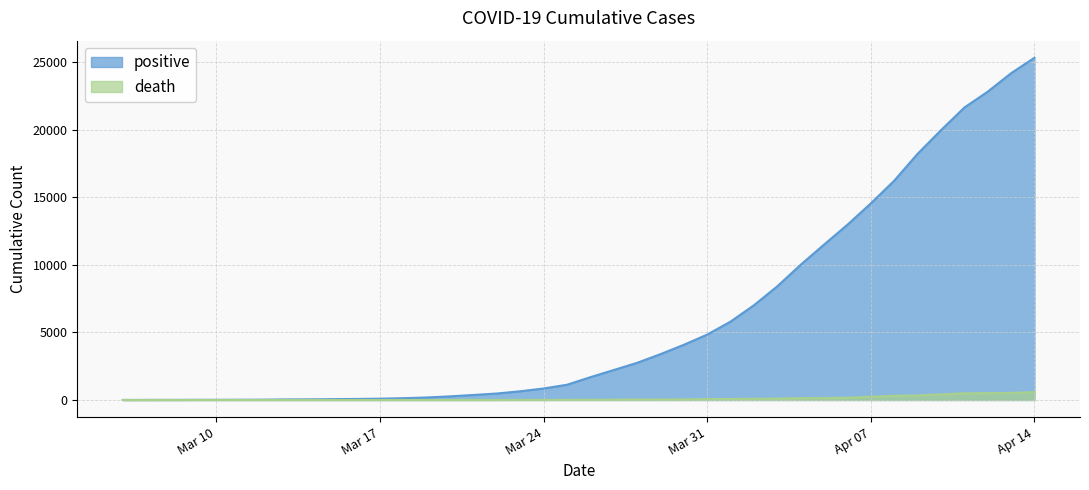

The value of positive at 2020-03-11 is 5. True or false?

False